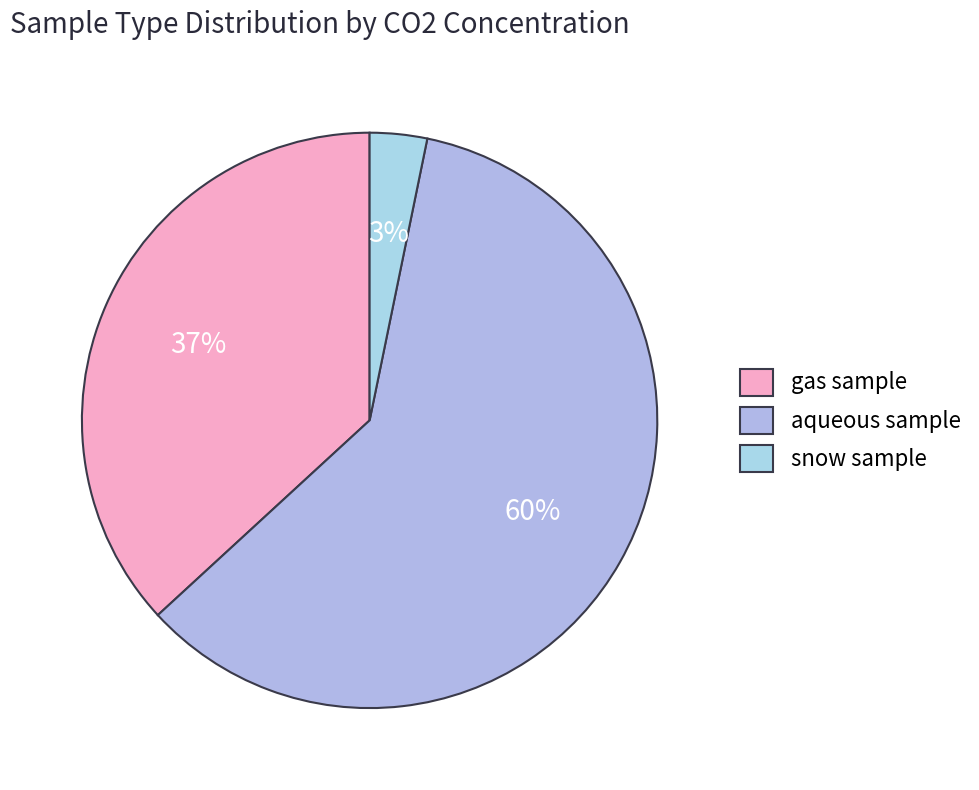

How many slices are in this pie chart?

3